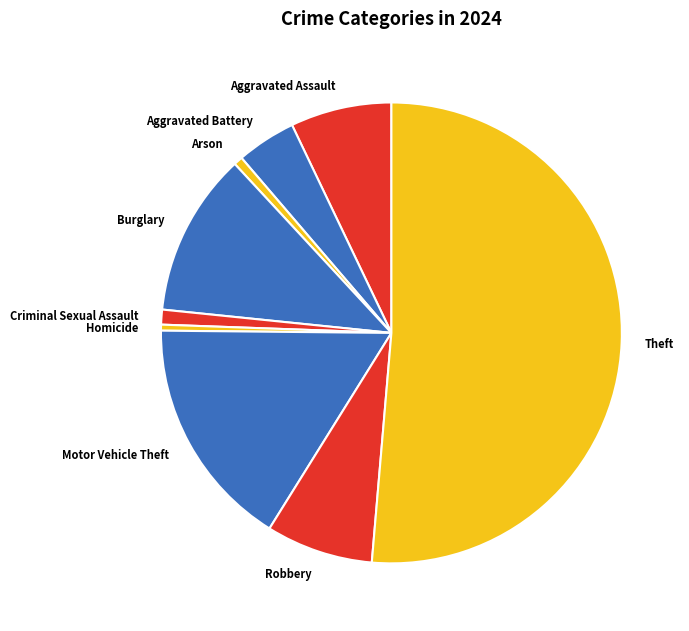

Which category accounts for the majority?

Theft